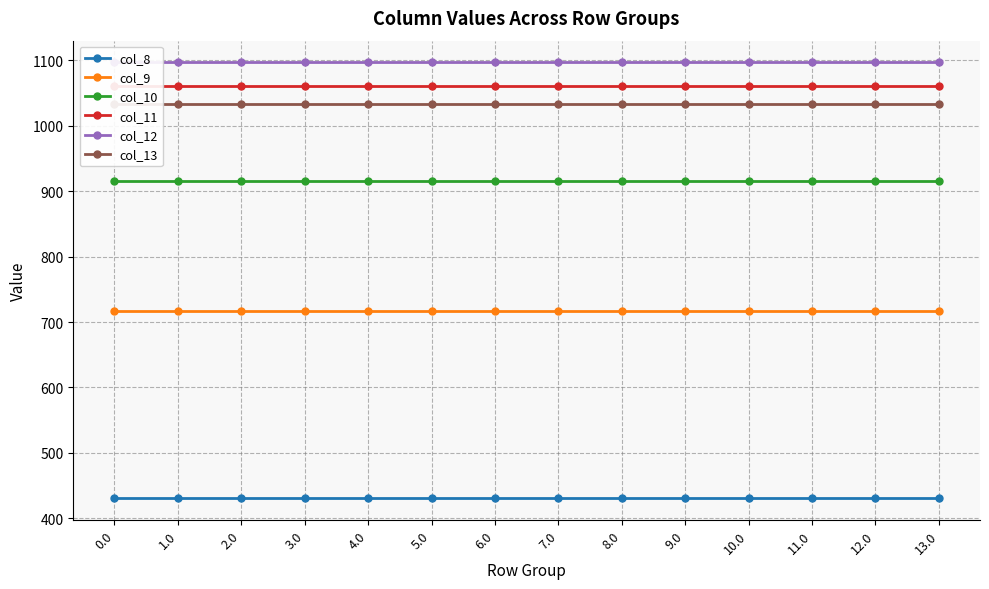

What is the total value across all series at 5.0?

5253.2